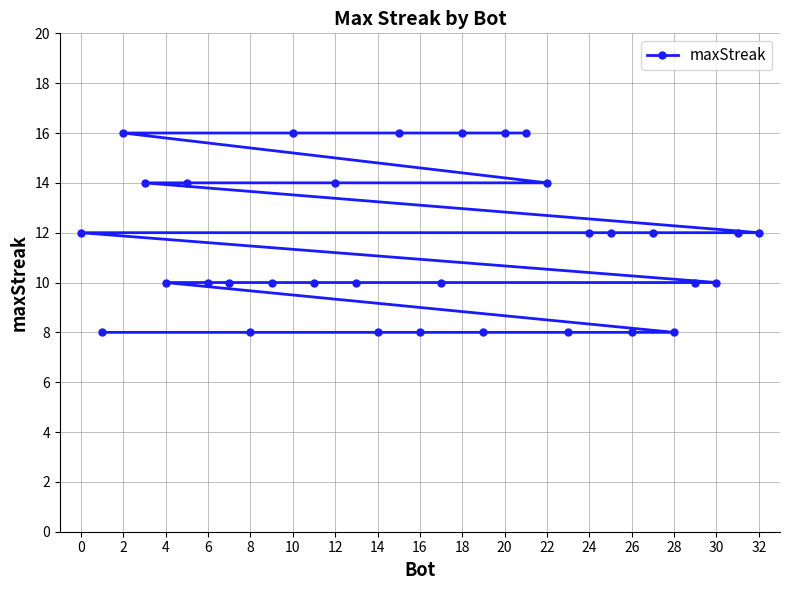

What is the difference between the maximum and minimum values?

8